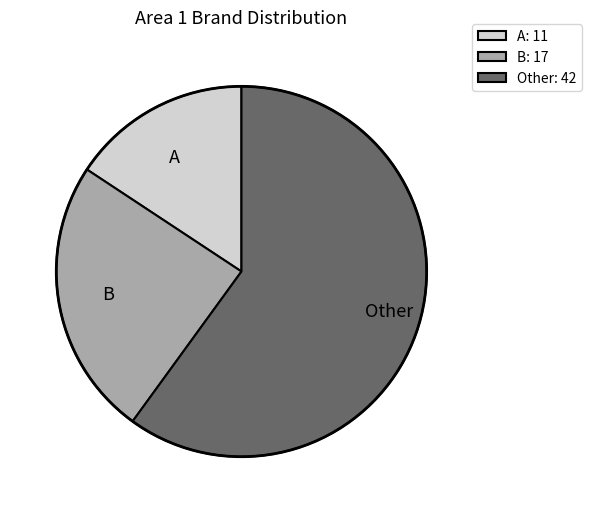

What is the ratio of the value at Other to the value at A?

3.8